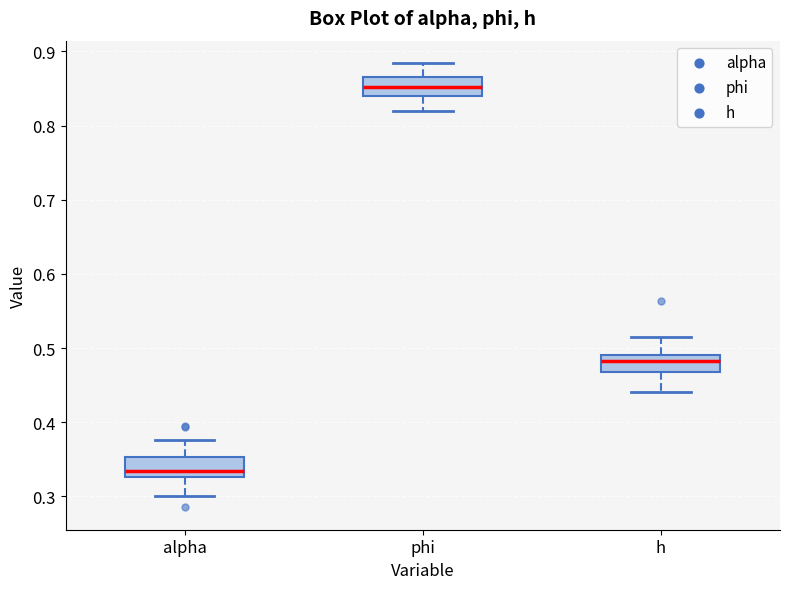

Reading left to right, transcribe this box plot: for each box, give where its median line is, the range the box spans, and where its two whiskers end, as read against the y-axis. The values are not printed on the chart, so give them approximately, as read against the axis.

alpha: median 0.33 (just above the box's lower edge), box 0.33 to 0.35, whiskers 0.30 to 0.38
phi: median 0.85, box 0.84 to 0.87, whiskers 0.82 to 0.88
h: median 0.48, box 0.47 to 0.49, whiskers 0.44 to 0.51